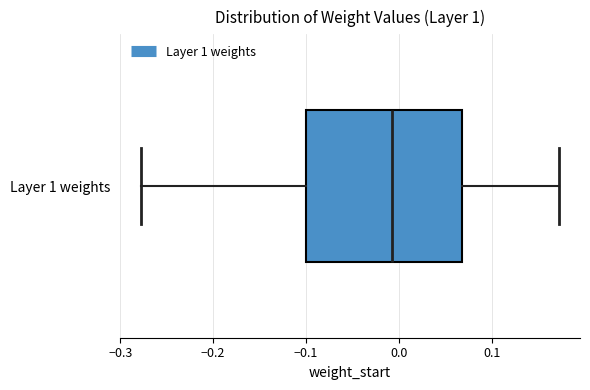

Where does the left whisker of the box for Layer 1 weights end on the x-axis? The values are not printed on the chart, so give them approximately, as read against the axis.

-0.28